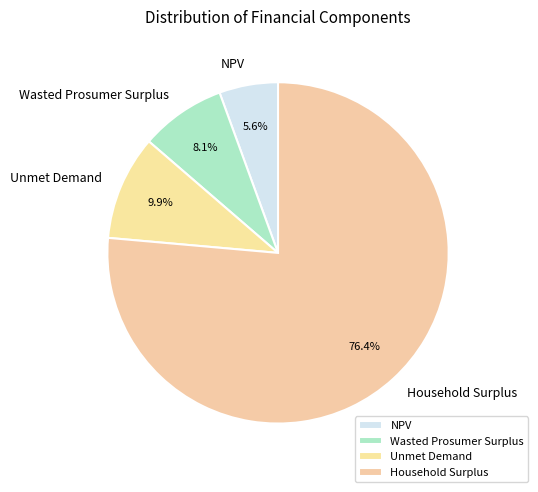

Count the number of slices in the pie.

4